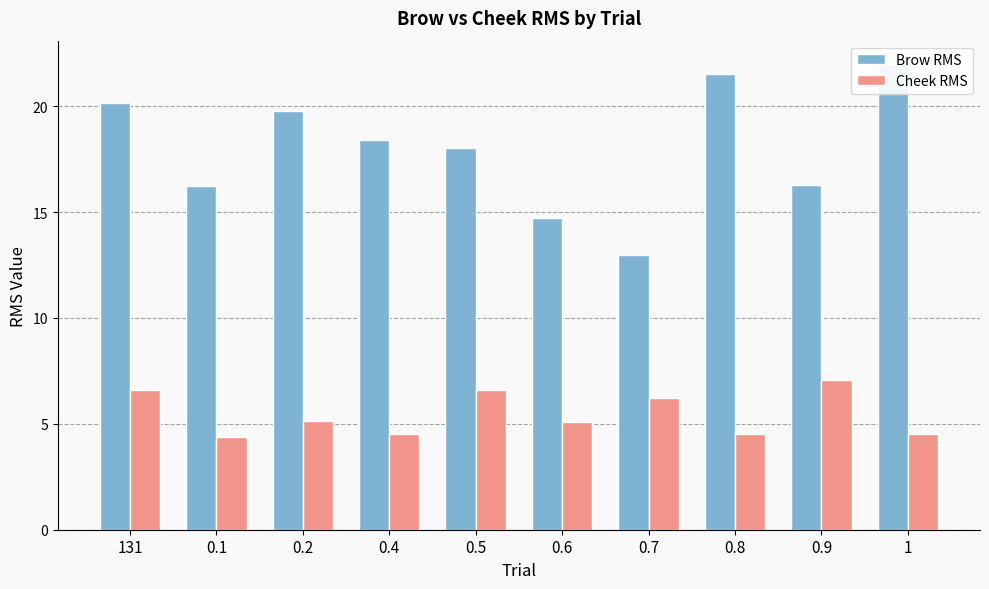

At how many categories does at least one series exceed 18?

6